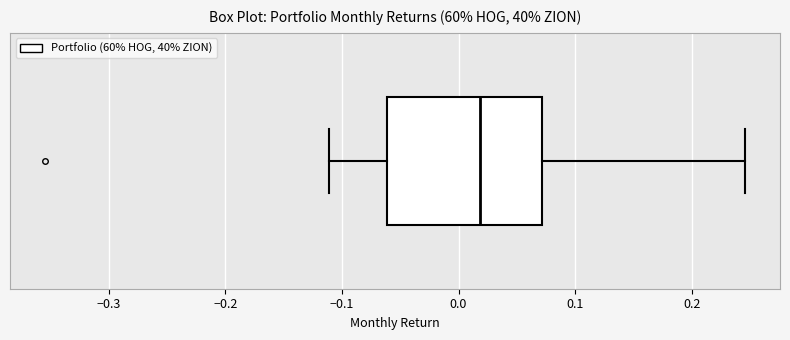

Transcribe this box plot: give where the median line is, the range the box spans, and where the two whiskers end, as read against the x-axis. The values are not printed on the chart, so give them approximately, as read against the axis.

median 0.02, box -0.06 to 0.07, whiskers -0.11 to 0.25